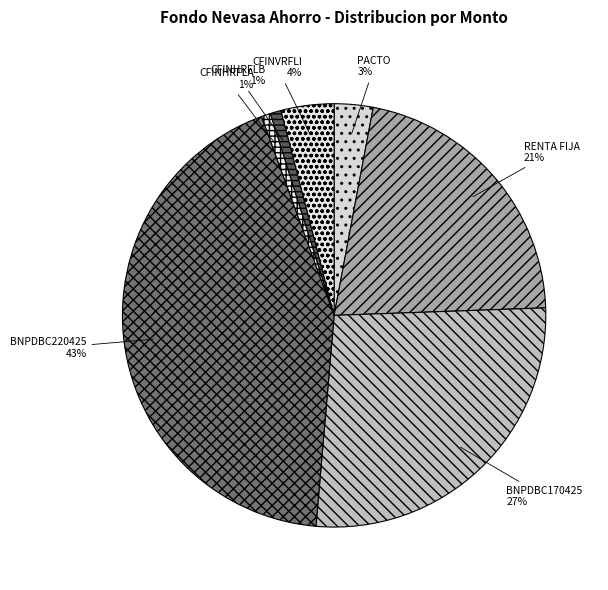

True or false: CFINVRFLI accounts for 4% of the total.

True